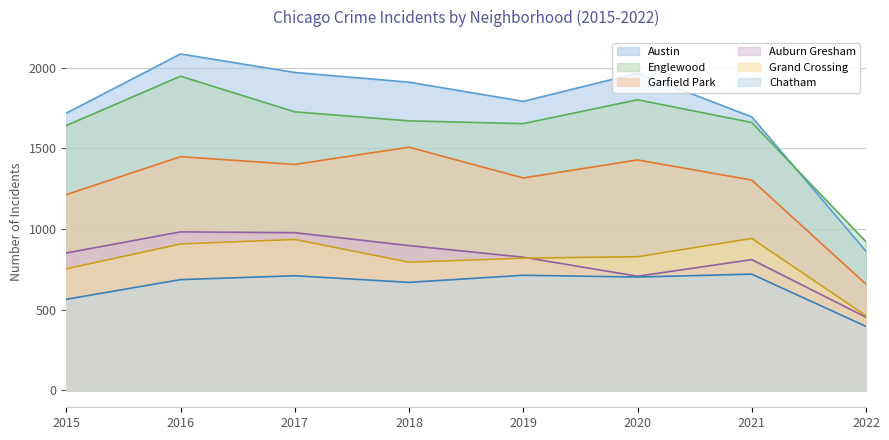

At how many categories does at least one series exceed 1632?

7